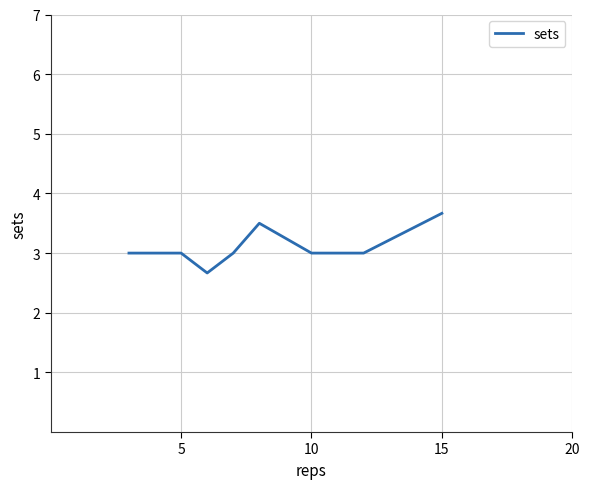

What is the difference between the maximum and minimum values?

1.0